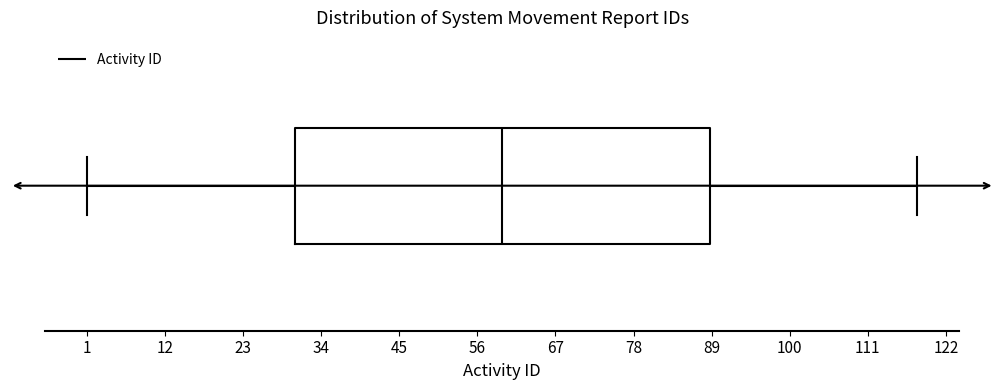

Transcribe this box plot: give where the median line is, the range the box spans, and where the two whiskers end, as read against the x-axis. The values are not printed on the chart, so give them approximately, as read against the axis.

median 60, box 30 to 88, whiskers 2 to 118